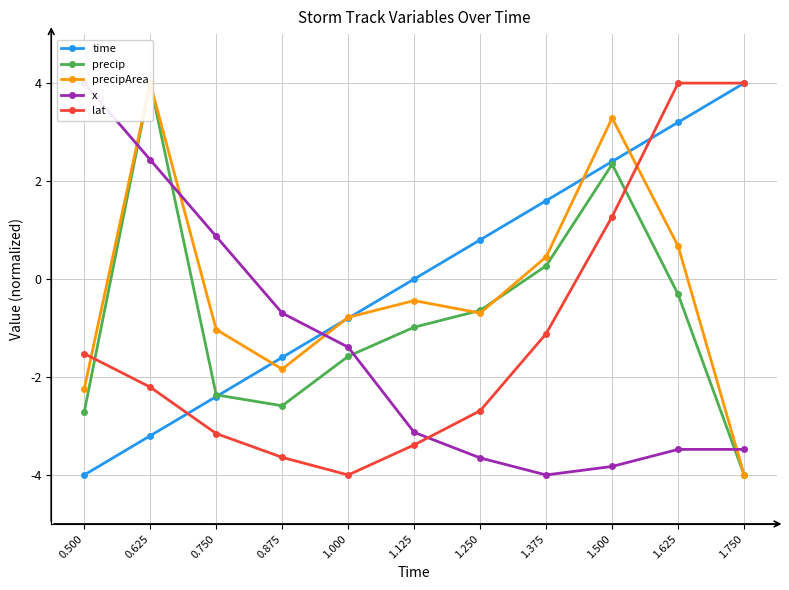

What is the difference between the second highest and second lowest values in the x series?

6.3